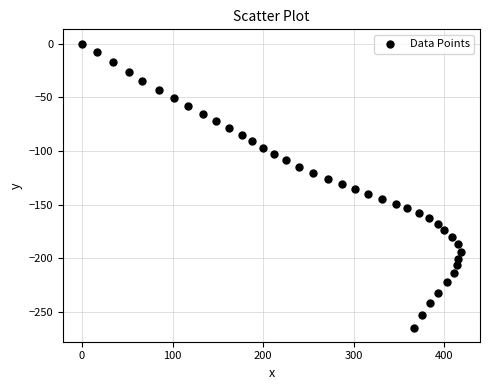

What is the range of X values (max minus min)?

418.3